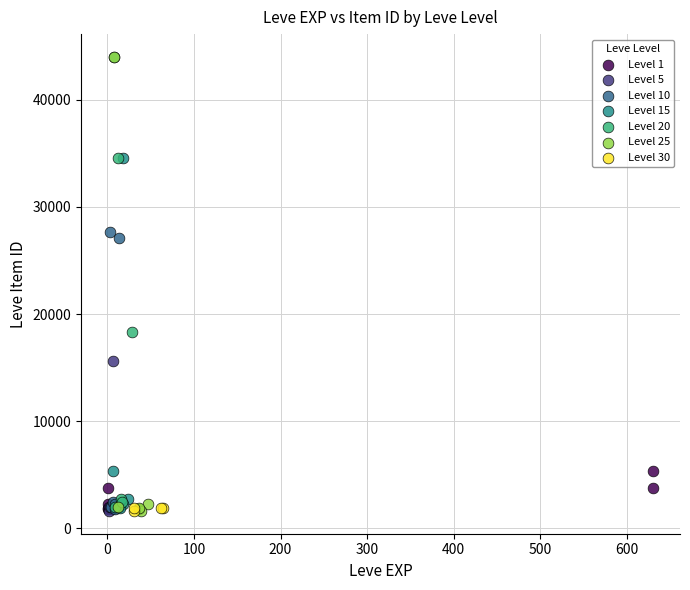

What are all the series names shown in the legend?

Level 1, Level 5, Level 10, Level 15, Level 20, Level 25, Level 30